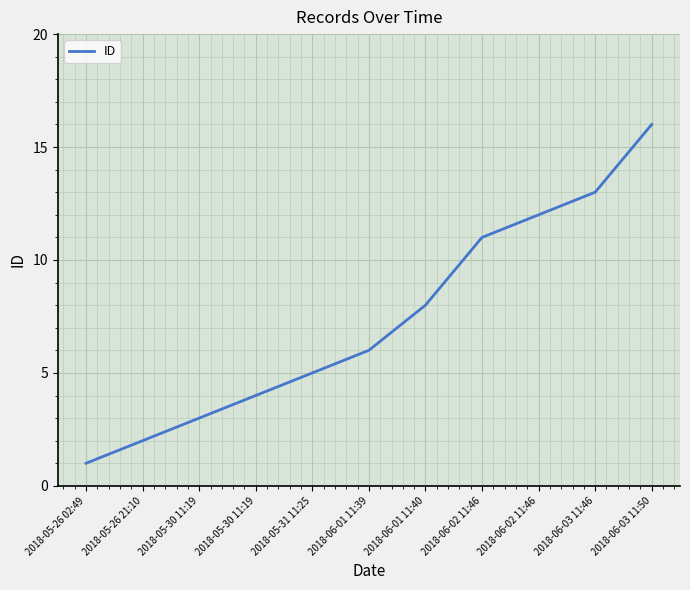

Is this an area chart (filled region under the line)?

No